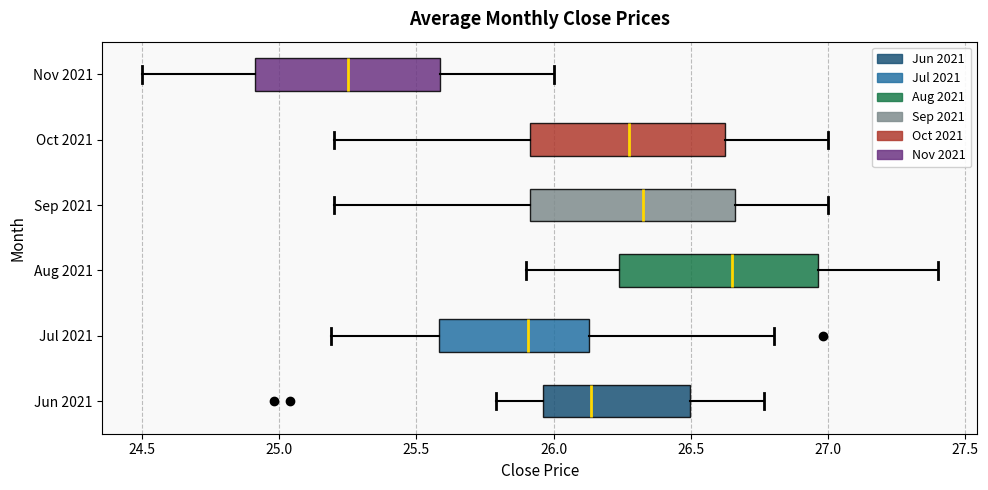

Which box's median line is the furthest to the left?

Nov 2021